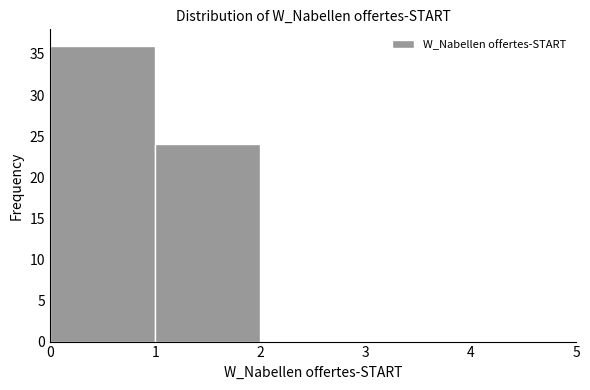

Reading left to right, list every bar in this chart as the range it spans on the x-axis followed by its height. The values are not printed on the chart, so give them approximately, as read against the axis.

0 to 1: 36
1 to 2: 24
2 to 3: 0
3 to 4: 0
4 to 5: 0